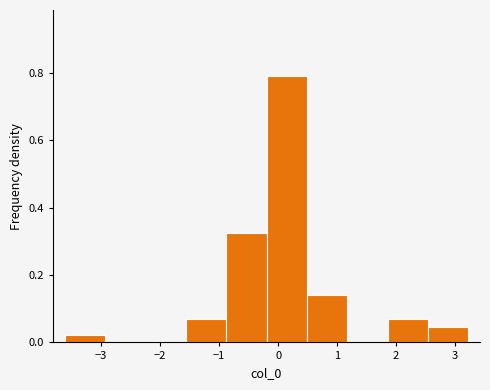

How tall is the bar that spans -1.6 to -0.9 on the x-axis? Neither the bar edges nor the heights are printed on the chart, so give them approximately, as read against the axes.

0.06